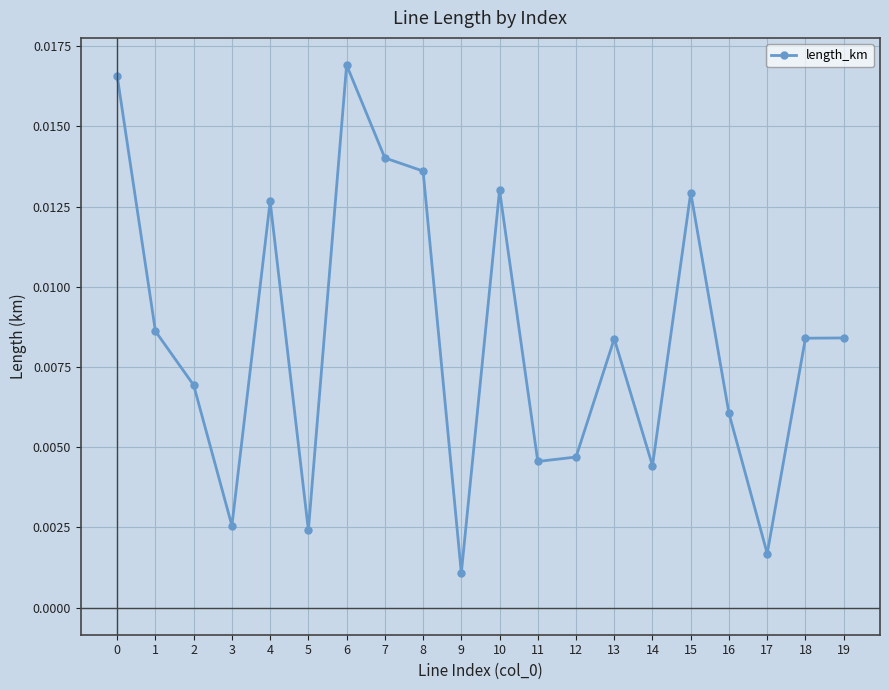

True or false: the data has more than 1 interior local peaks.

True